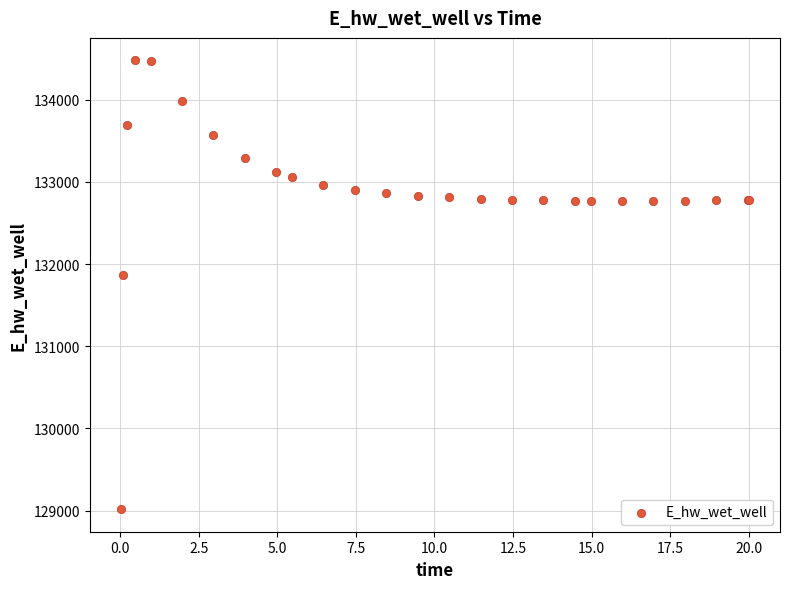

What Y value in the scatter plot is closest to 131748?

131866.8